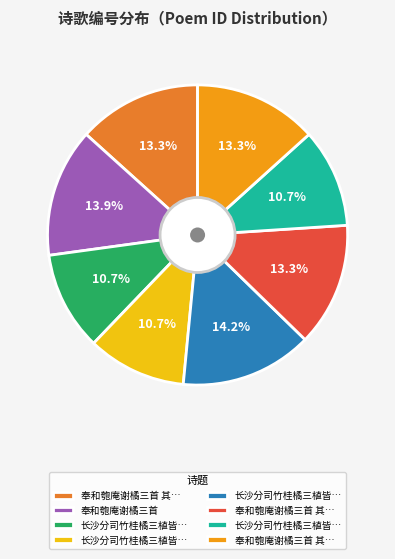

Is there a majority slice in this chart?

No